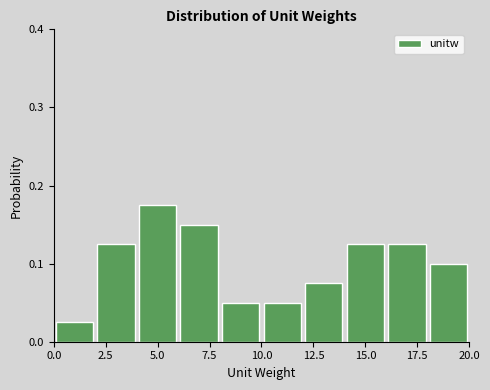

How tall is the bar that spans 4 to 6 on the x-axis? The values are not printed on the chart, so give them approximately, as read against the axis.

0.18